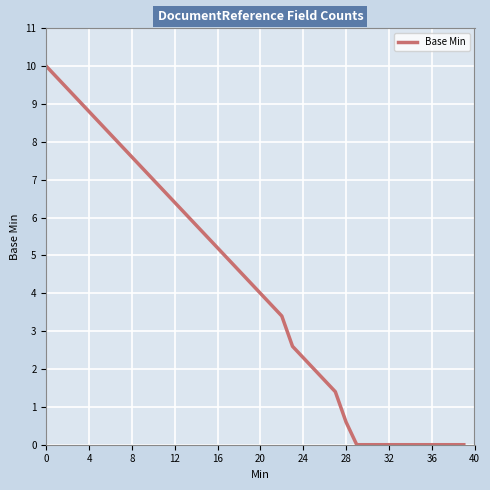

What is the maximum value shown in the chart?

10.0